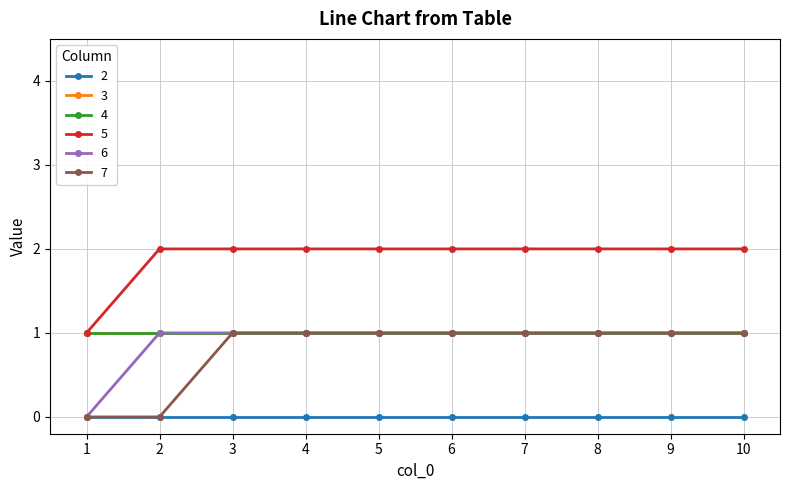

Does the chart have visible grid lines?

Yes